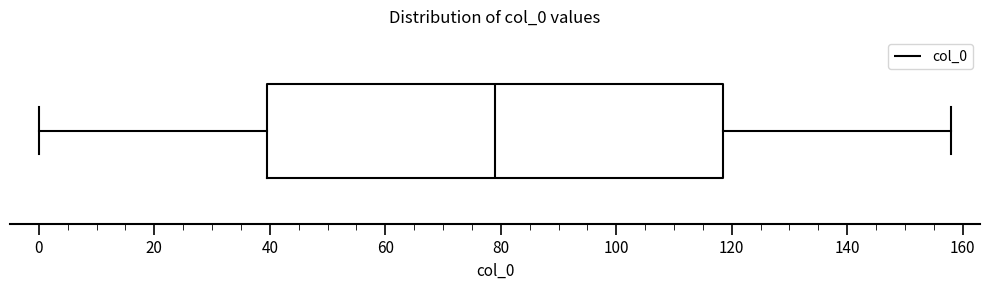

Read this box plot against the x-axis: the position of the median line, the range covered by the box, and the ends of both whiskers. The values are not printed on the chart, so give them approximately, as read against the axis.

median 80, box 40 to 118, whiskers 0 to 158